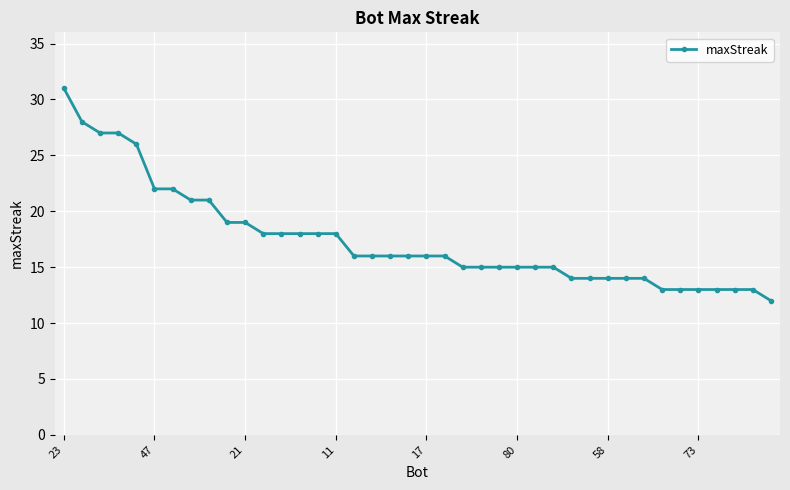

What is the difference between the maximum and minimum values?

19